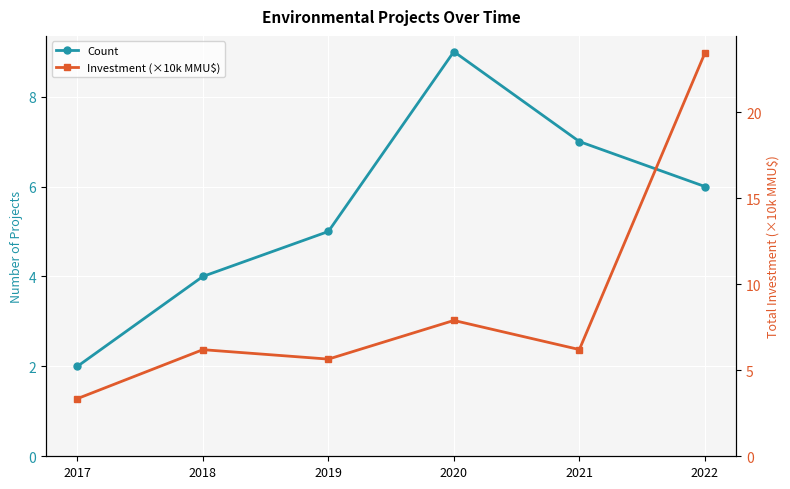

Rank the series by their maximum value, from highest to lowest.

Investment (×10k MMU$), Count